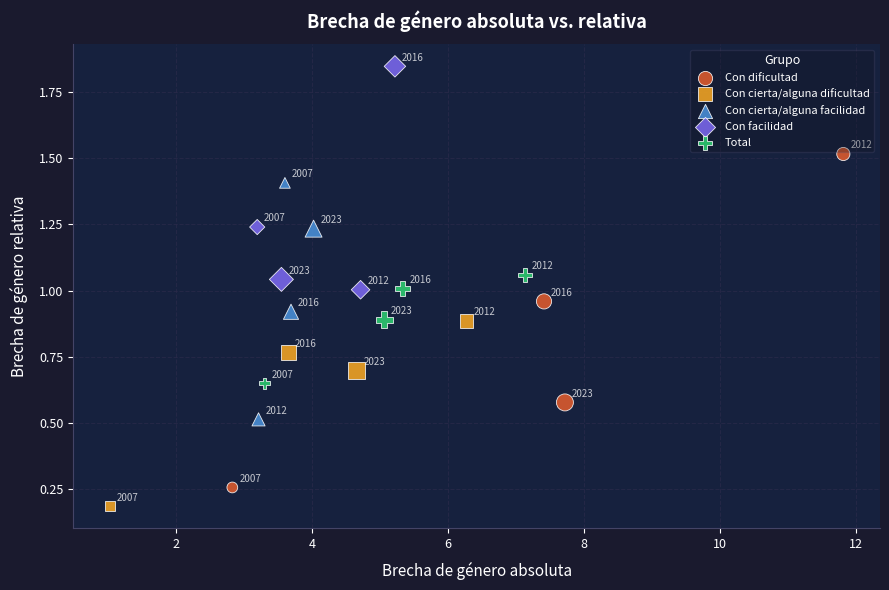

What are all the series names shown in the legend?

Con dificultad, Con cierta/alguna dificultad, Con cierta/alguna facilidad, Con facilidad, Total